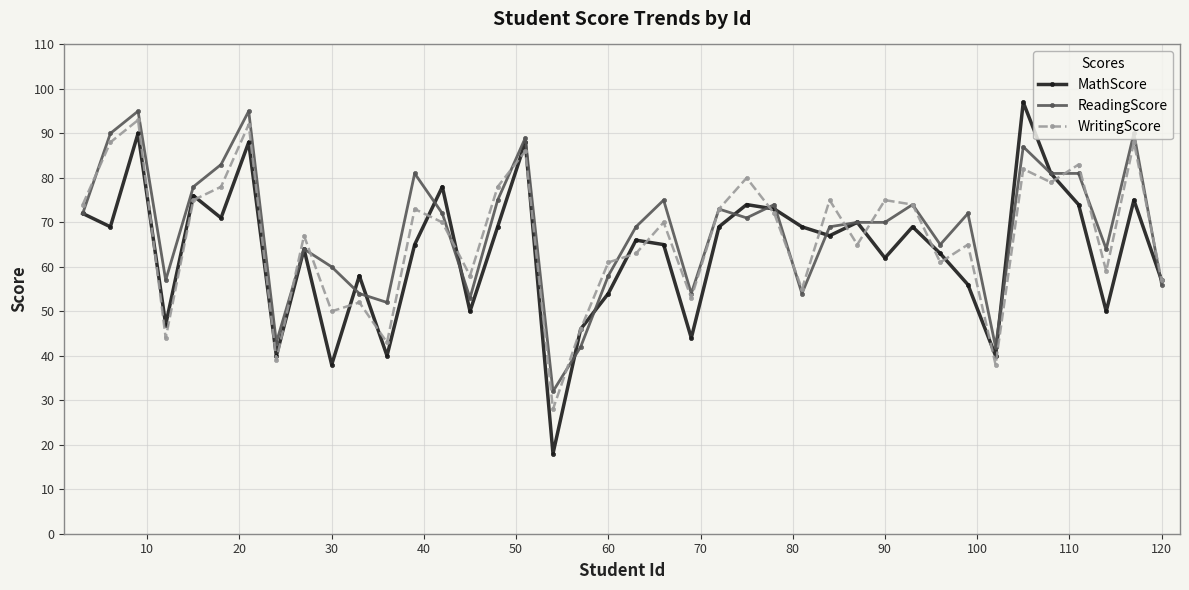

True or false: MathScore has more than 1 interior local peaks.

True